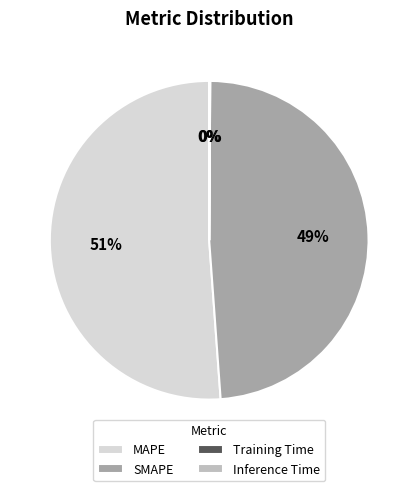

To the nearest percent, what is the combined percentage of MAPE and SMAPE?

100%